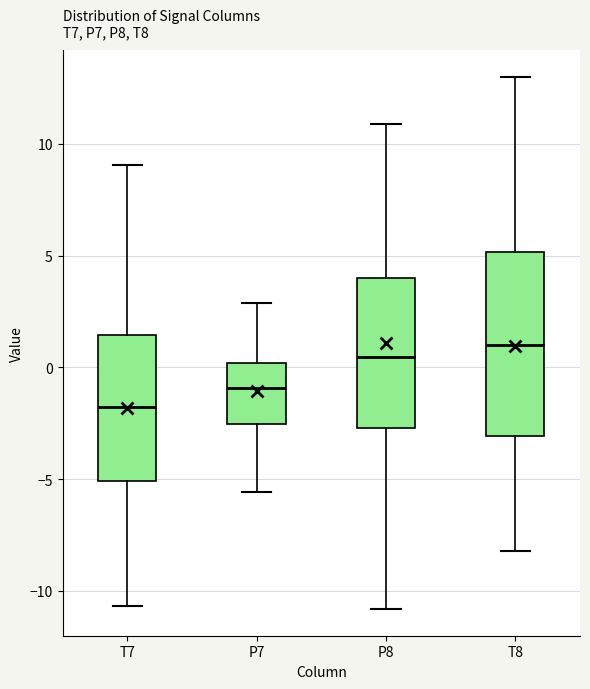

Where does the upper whisker of the box for P8 end on the y-axis? The values are not printed on the chart, so give them approximately, as read against the axis.

11.0